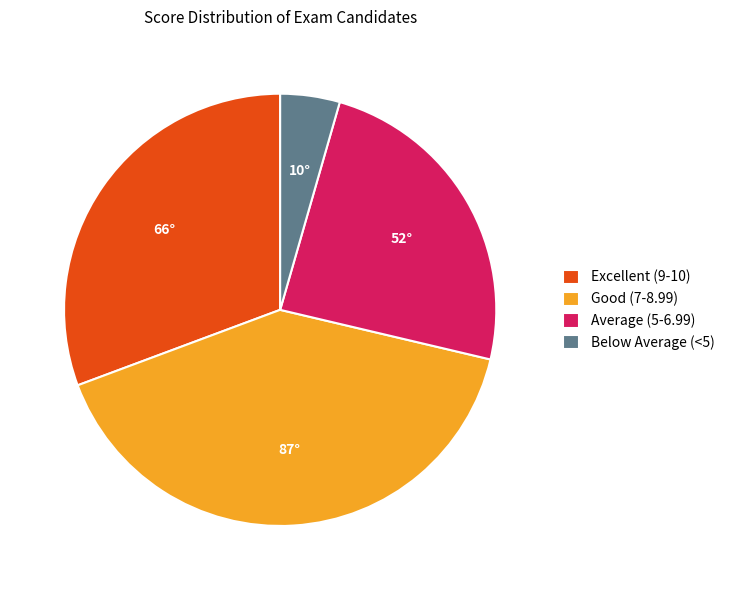

Rank the categories by value from highest to lowest.

Good (7-8.99), Excellent (9-10), Average (5-6.99), Below Average (<5)